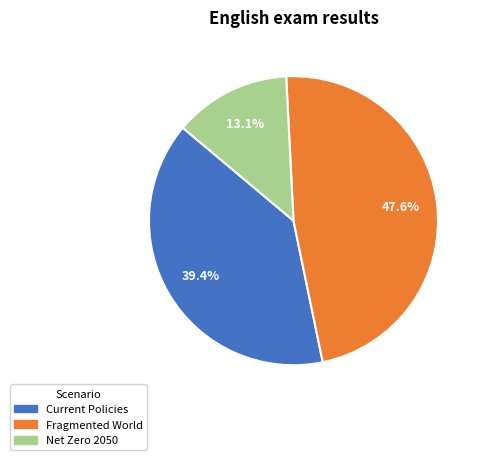

To the nearest percent, what is the difference between the largest and smallest slice percentages?

34%